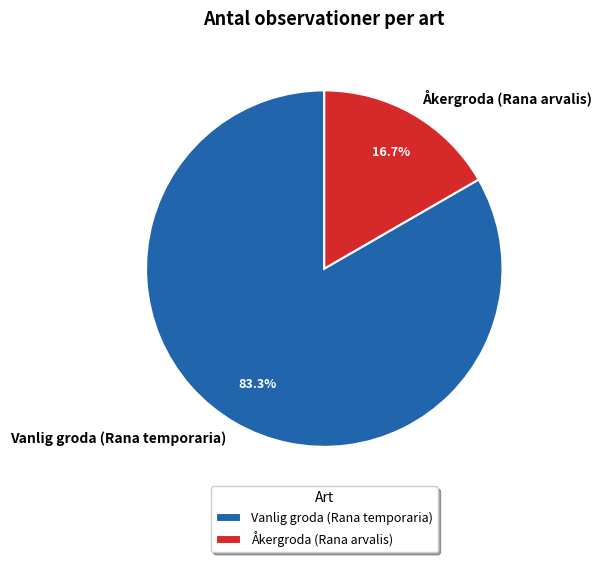

Which slice is the largest?

Vanlig groda (Rana temporaria)